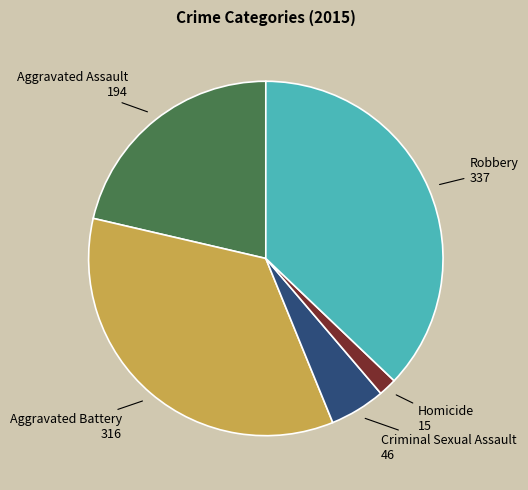

Is there any slice that represents more than half of the pie?

No